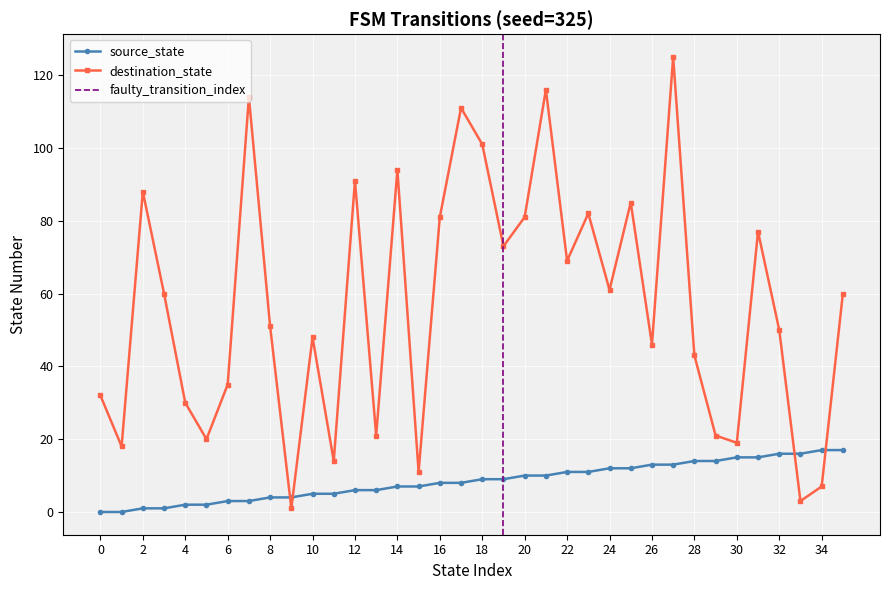

Reading right to left, transcribe all the data shown in this chart.

source_state: 35=17	34=17	33=16	32=16	31=15	30=15	29=14	28=14	27=13	26=13	25=12	24=12	23=11	22=11	21=10	20=10	19=9	18=9	17=8	16=8	15=7	14=7	13=6	12=6	11=5	10=5	9=4	8=4	7=3	6=3	5=2	4=2	3=1	2=1	1=0	0=0
destination_state: 35=60	34=7	33=3	32=50	31=77	30=19	29=21	28=43	27=125	26=46	25=85	24=61	23=82	22=69	21=116	20=81	19=73	18=101	17=111	16=81	15=11	14=94	13=21	12=91	11=14	10=48	9=1	8=51	7=114	6=35	5=20	4=30	3=60	2=88	1=18	0=32